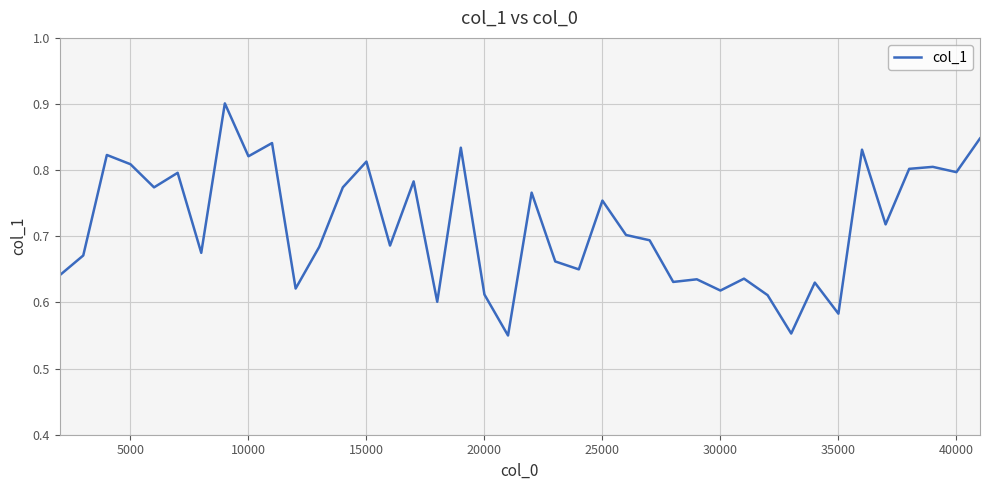

What is the sum of all values?

28.6